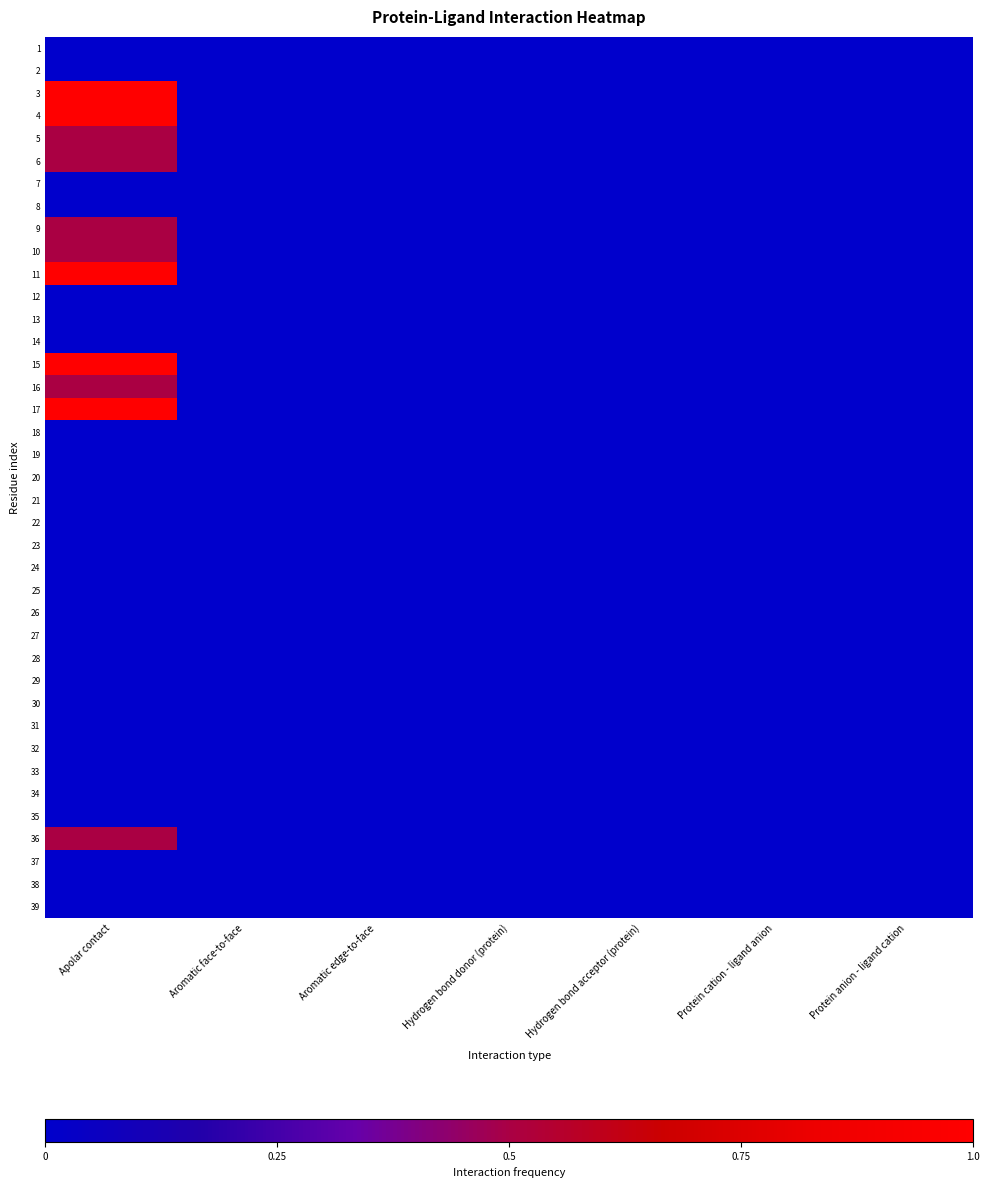

Which has a higher value, Apolar contact or Aromatic face-to-face?

Apolar contact